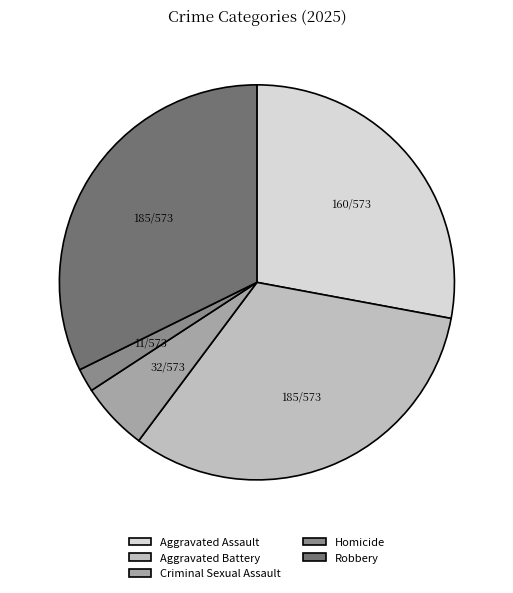

Which category has the smallest portion of the pie?

Homicide